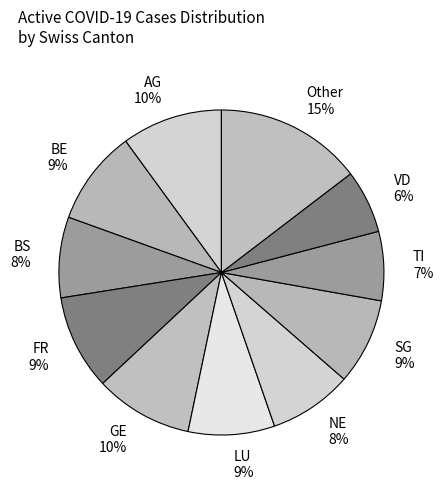

How many segments does this pie chart have?

11